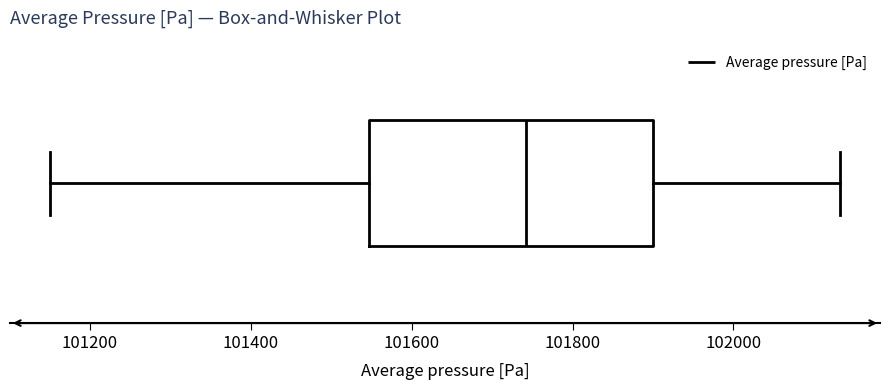

Where does the left whisker of the box end on the x-axis? The values are not printed on the chart, so give them approximately, as read against the axis.

101160